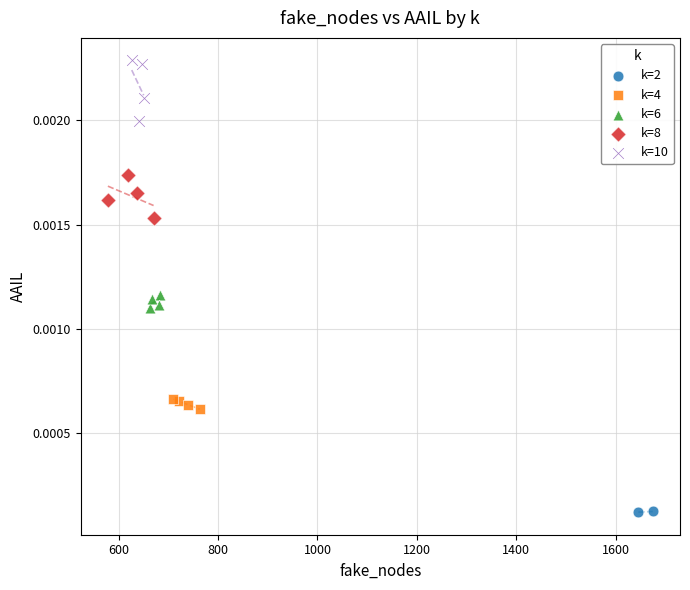

What are all the series names shown in the legend?

k=2, k=4, k=6, k=8, k=10